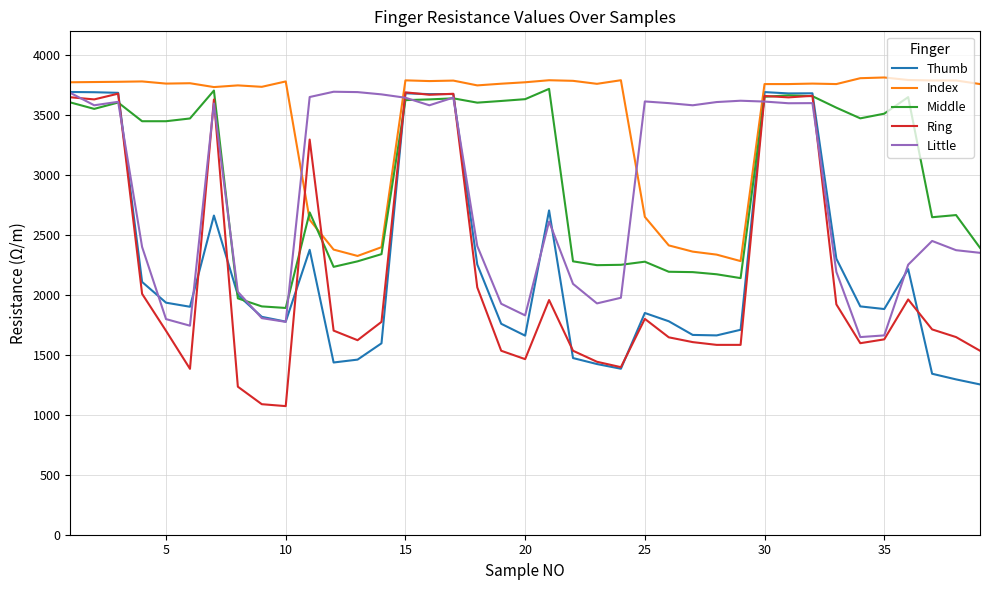

After their last crossing, which series has the higher values: Little or Ring?

Little